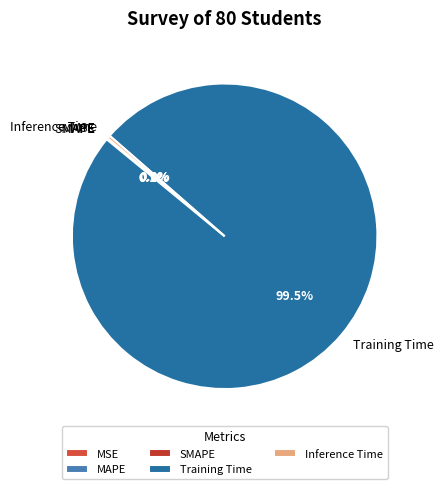

How much of the chart is everything except Training Time?

0.5%